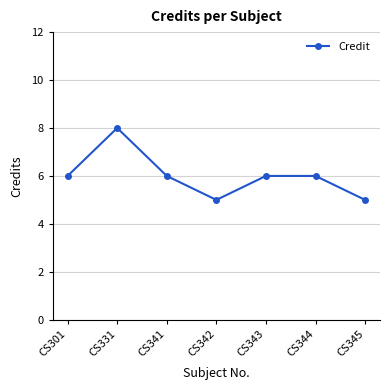

Which label corresponds to the largest value in the chart?

CS331